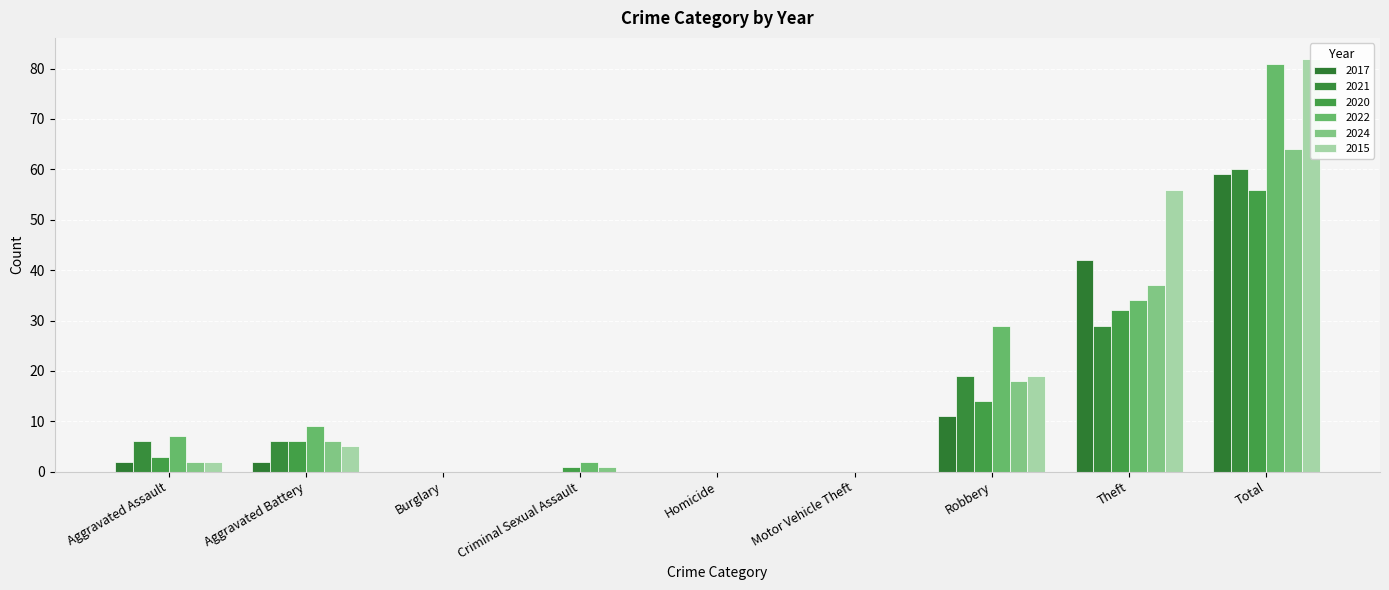

The value of 2022 at Aggravated Assault is 7. True or false?

True